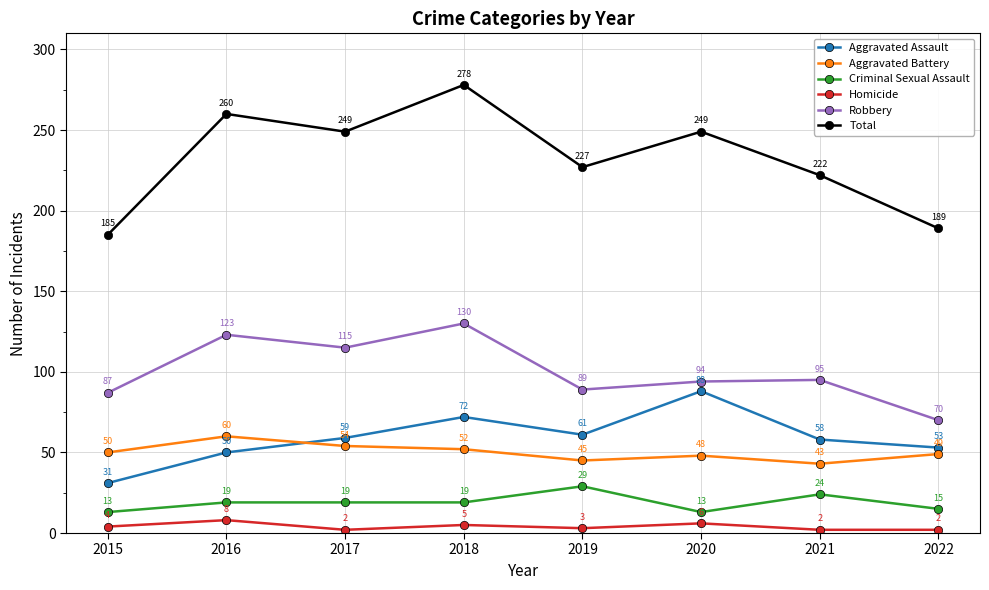

Reading right to left, what are all the values shown in this chart?

Aggravated Assault: 53	58	88	61	72	59	50	31
Aggravated Battery: 49	43	48	45	52	54	60	50
Criminal Sexual Assault: 15	24	13	29	19	19	19	13
Homicide: 2	2	6	3	5	2	8	4
Robbery: 70	95	94	89	130	115	123	87
Total: 189	222	249	227	278	249	260	185